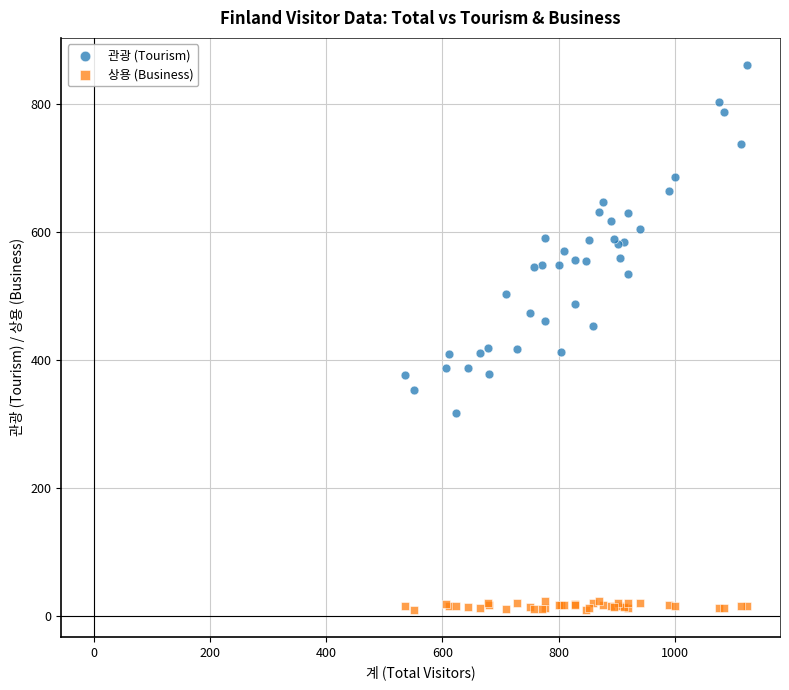

Which series contains the highest Y value?

관광 (Tourism)